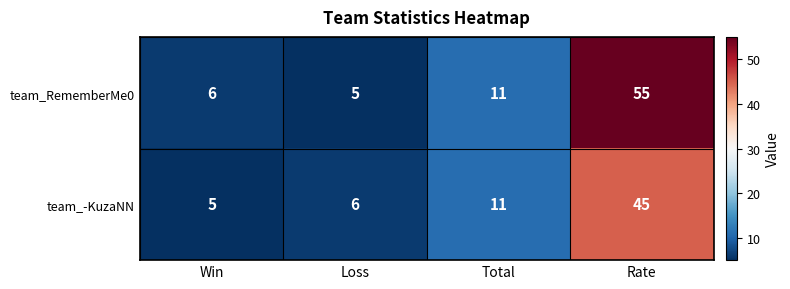

Reading right to left, extract all data points from this chart.

team_RememberMe0: Rate=55	Total=11	Loss=5	Win=6
team_-KuzaNN: Rate=45	Total=11	Loss=6	Win=5